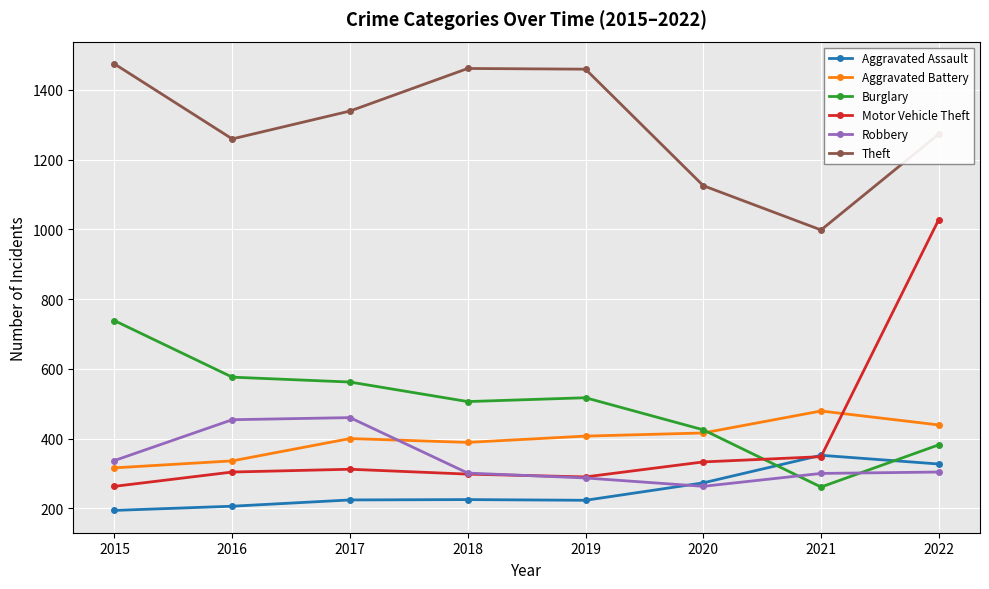

What is the difference between the Burglary values at 2020 and 2022?

43